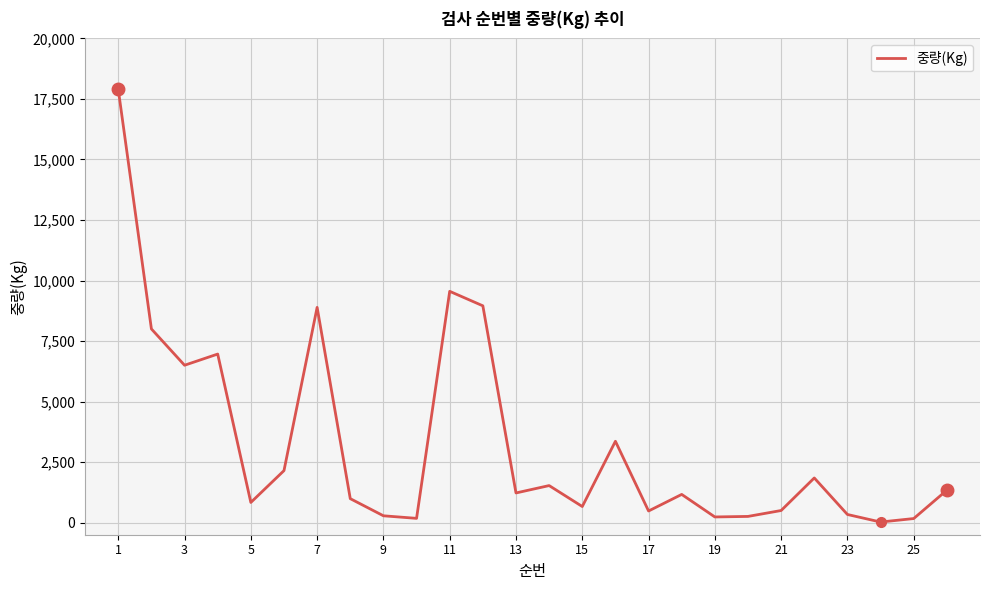

What is the difference between the maximum and minimum values?

17867